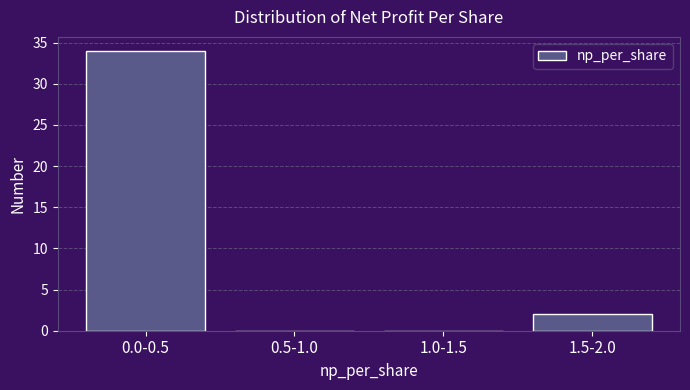

Reading left to right, transcribe all the data shown in this chart.

0.0-0.5=34	0.5-1.0=0	1.0-1.5=0	1.5-2.0=2